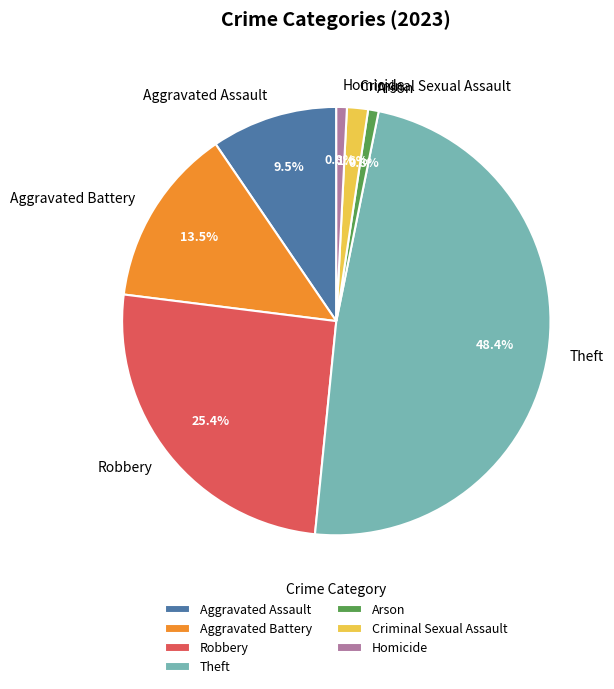

To the nearest percent, what is the difference between the Robbery and Arson slice percentages?

25%